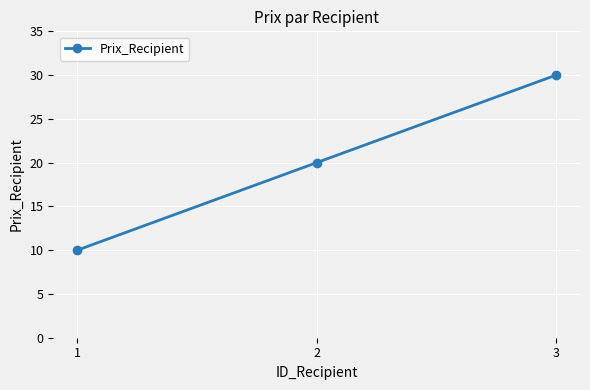

How many data points are less than 20?

1